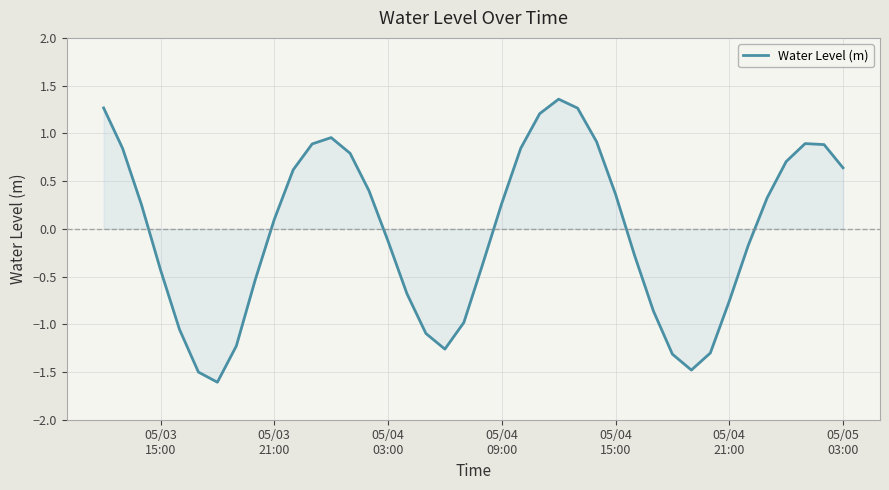

What is the difference between the maximum and minimum values?

3.0